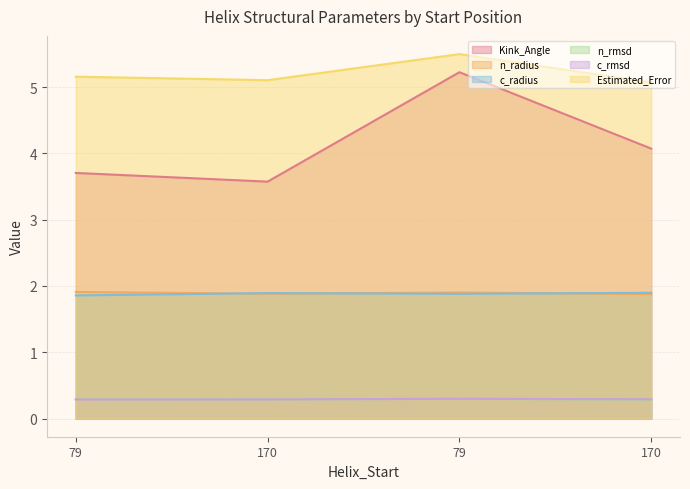

Does the chart display data point markers on the line(s)?

No